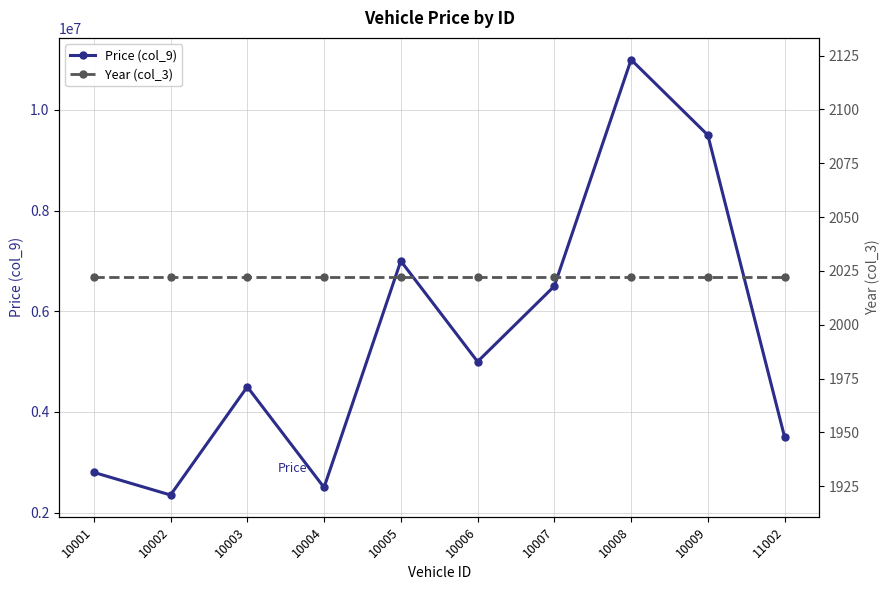

Where is Price (col_9) nearest to the value 6675000?

10007